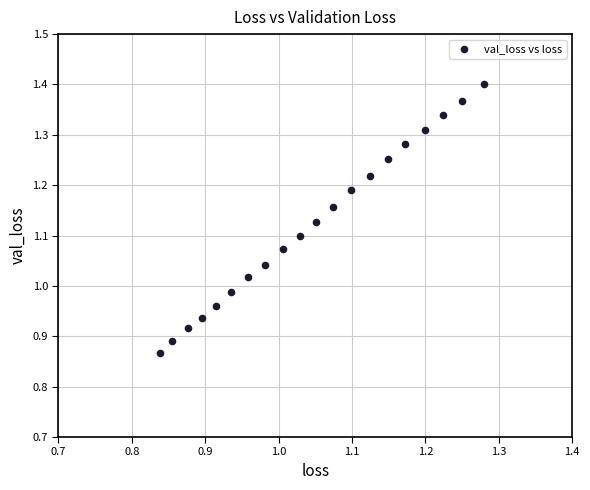

What is the range of Y values (max minus min)?

0.5